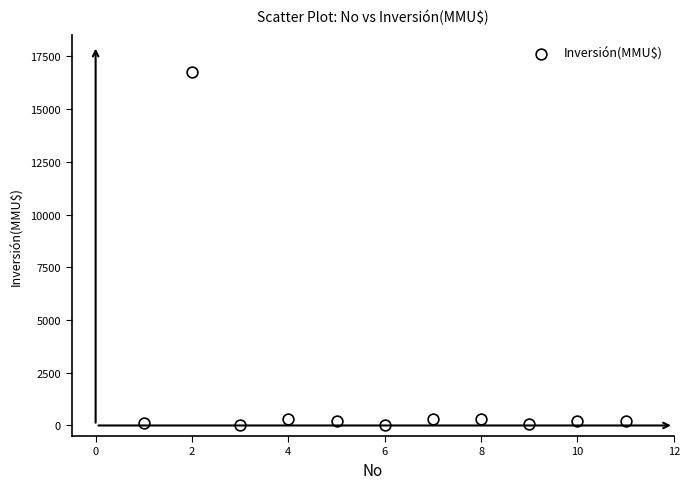

What is the range of X values (max minus min)?

10